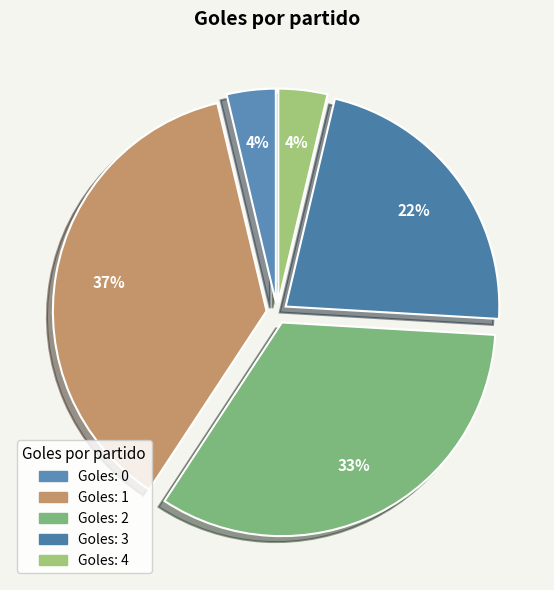

How many segments does this pie chart have?

5